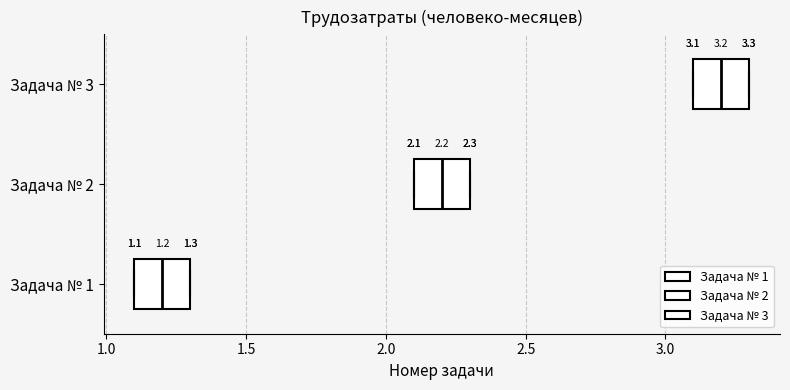

Which box's median line is the furthest to the right?

Задача № 3